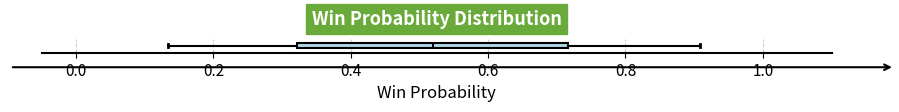

Where is the right edge of the box on the x-axis? The values are not printed on the chart, so give them approximately, as read against the axis.

0.72